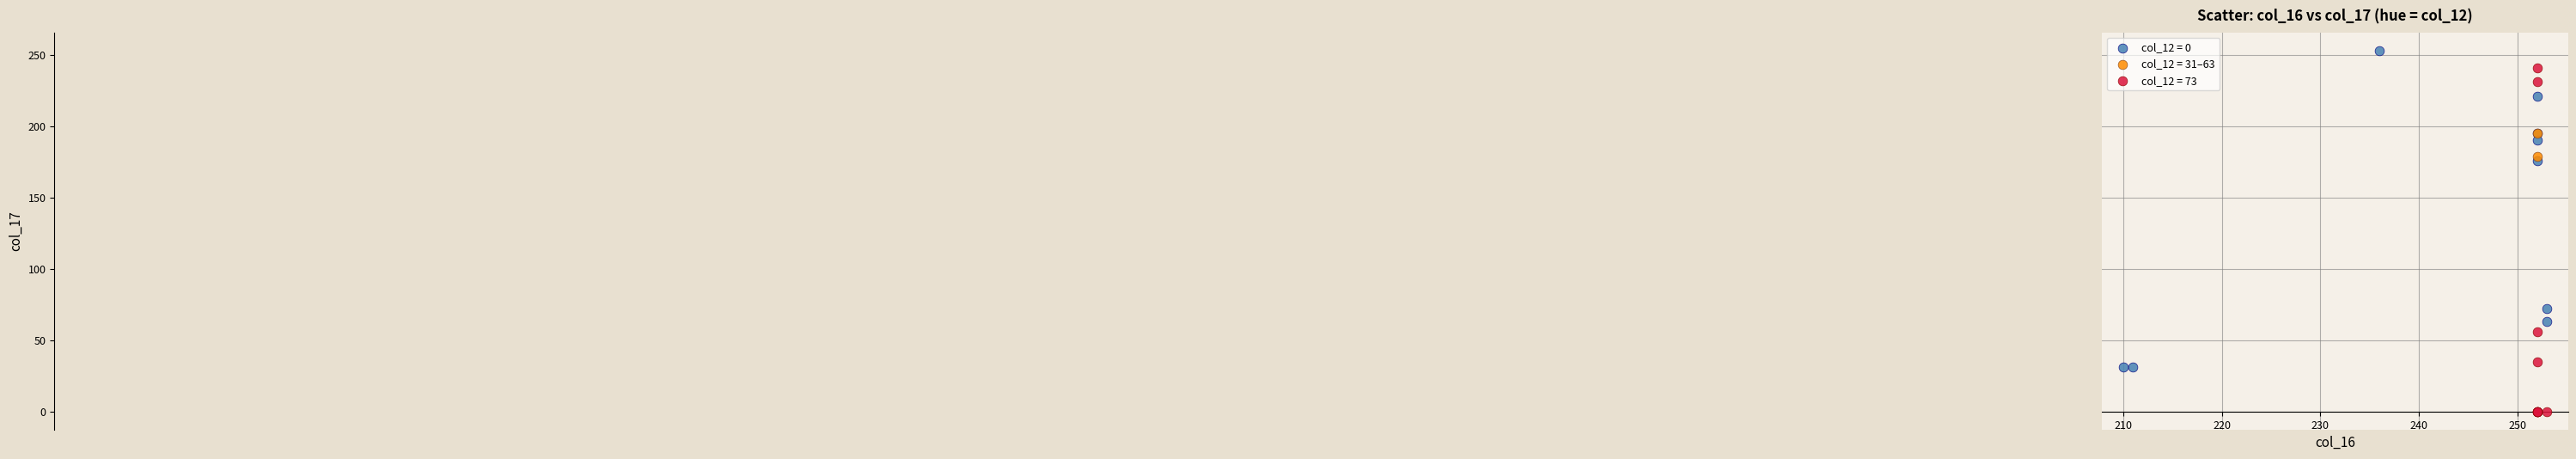

Which series reaches the minimum Y coordinate?

col_12 = 73